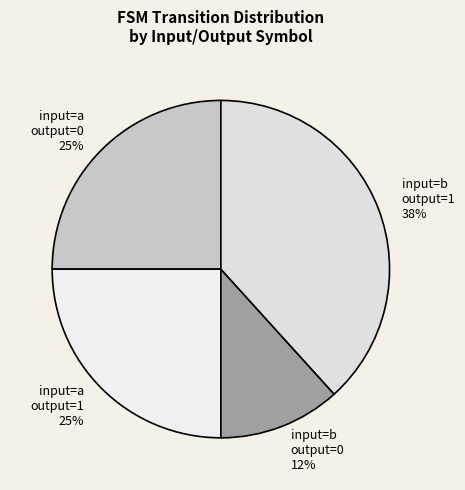

What is the ratio of the value at input=b output=0 to the value at input=b output=1?

0.3